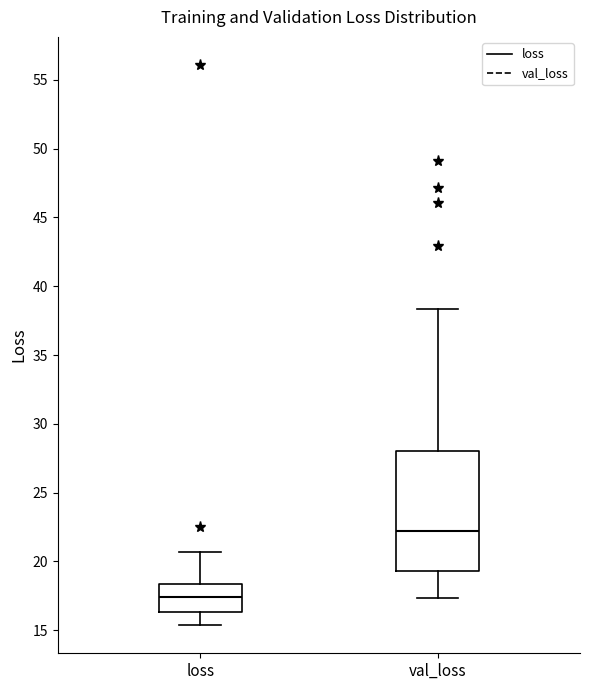

Where does the lower whisker of the box for val_loss end on the y-axis? The values are not printed on the chart, so give them approximately, as read against the axis.

17.5